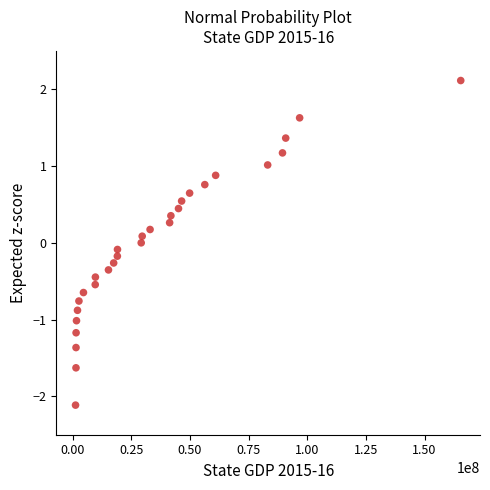

What is the range of Y values (max minus min)?

4.2